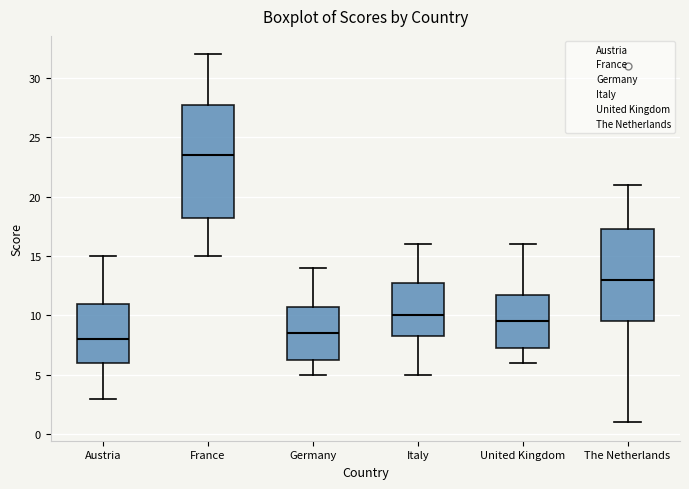

Where does the upper whisker of the box for The Netherlands end on the y-axis? The values are not printed on the chart, so give them approximately, as read against the axis.

21.0